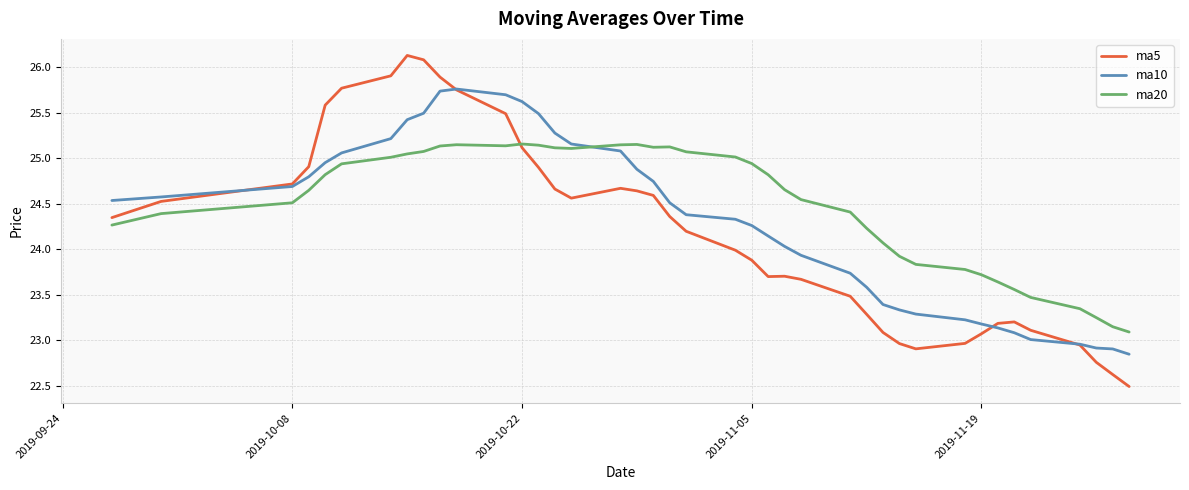

Which series has the widest spread of values?

ma5